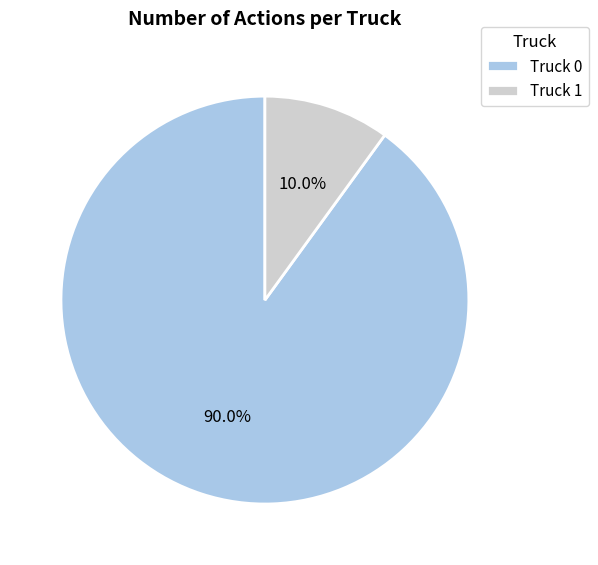

True or false: Truck 1 accounts for 10% of the total.

True